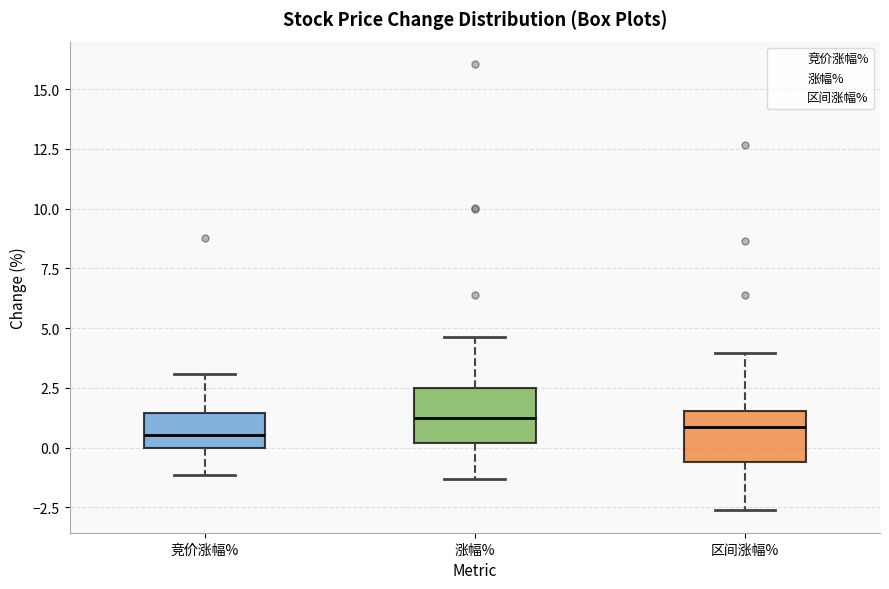

Reading left to right, transcribe this box plot: for each box, give where its median line is, the range the box spans, and where its two whiskers end, as read against the y-axis. The values are not printed on the chart, so give them approximately, as read against the axis.

竞价涨幅%: median 0.5, box 0.0 to 1.5, whiskers -1.0 to 3.0
涨幅%: median 1.0, box 0.0 to 2.5, whiskers -1.5 to 4.5
区间涨幅%: median 1.0, box -0.5 to 1.5, whiskers -2.5 to 4.0